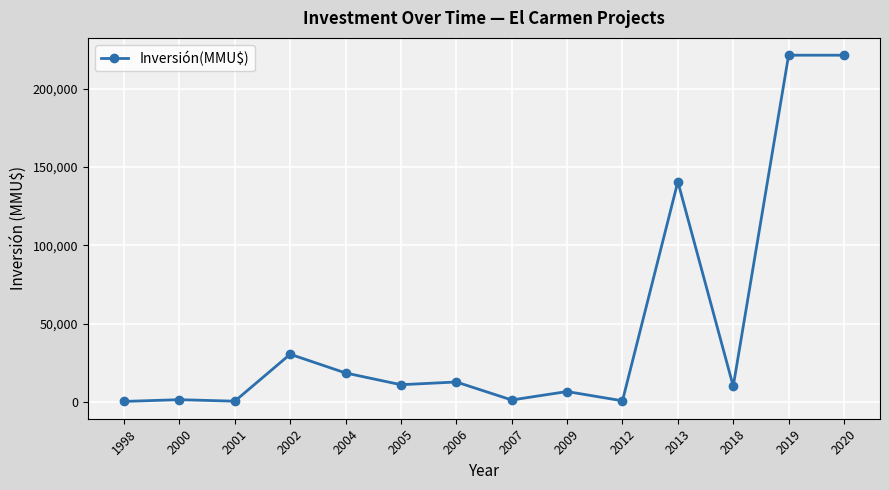

What is the change in value from 2001 to 2020?

+221150